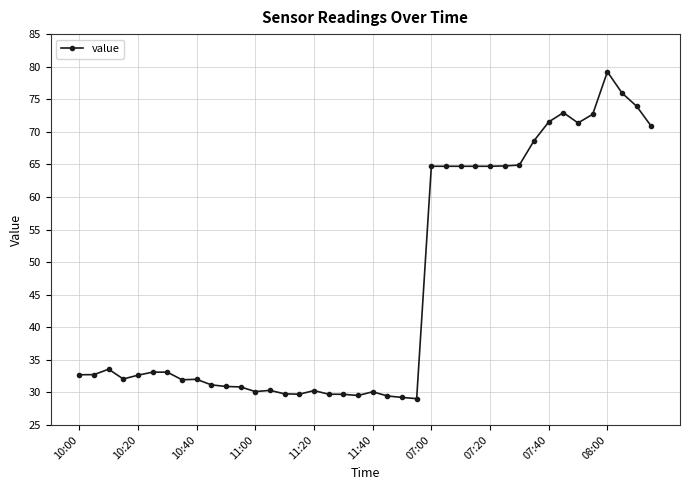

What is the smallest value displayed?

29.1